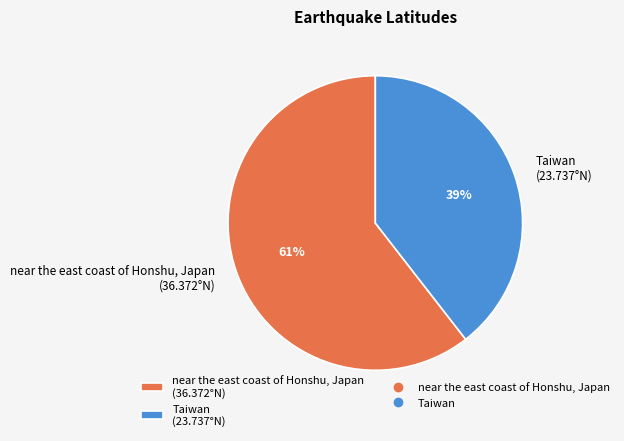

Count the number of slices in the pie.

2